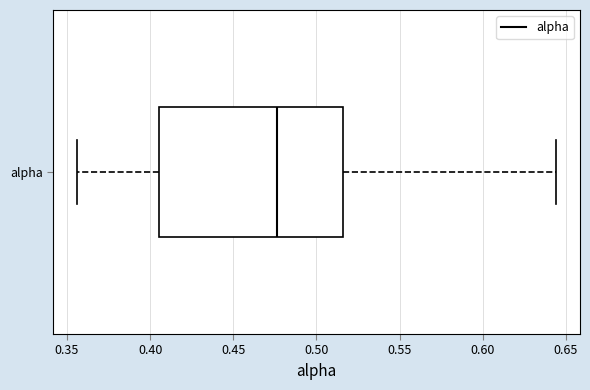

Transcribe this box plot: give where the median line is, the range the box spans, and where the two whiskers end, as read against the x-axis. The values are not printed on the chart, so give them approximately, as read against the axis.

median 0.475, box 0.405 to 0.515, whiskers 0.355 to 0.645